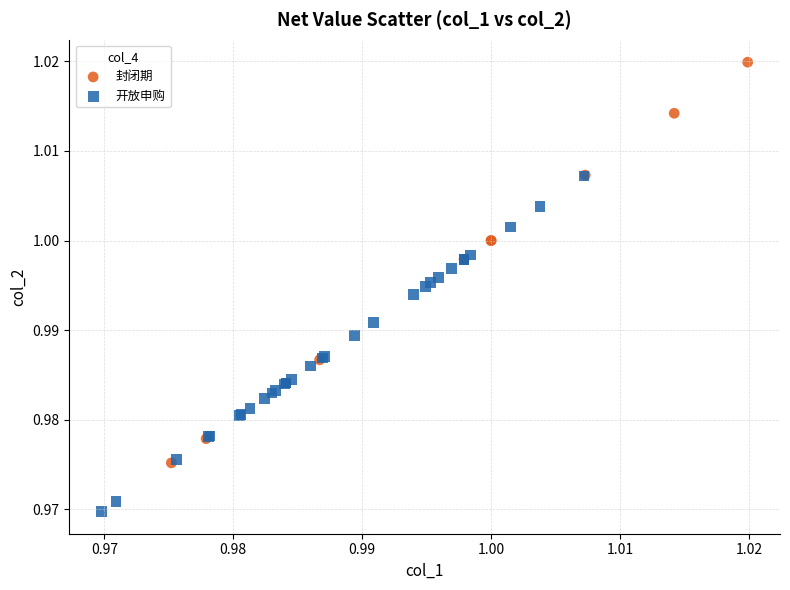

Which series has the widest spread of Y values?

封闭期